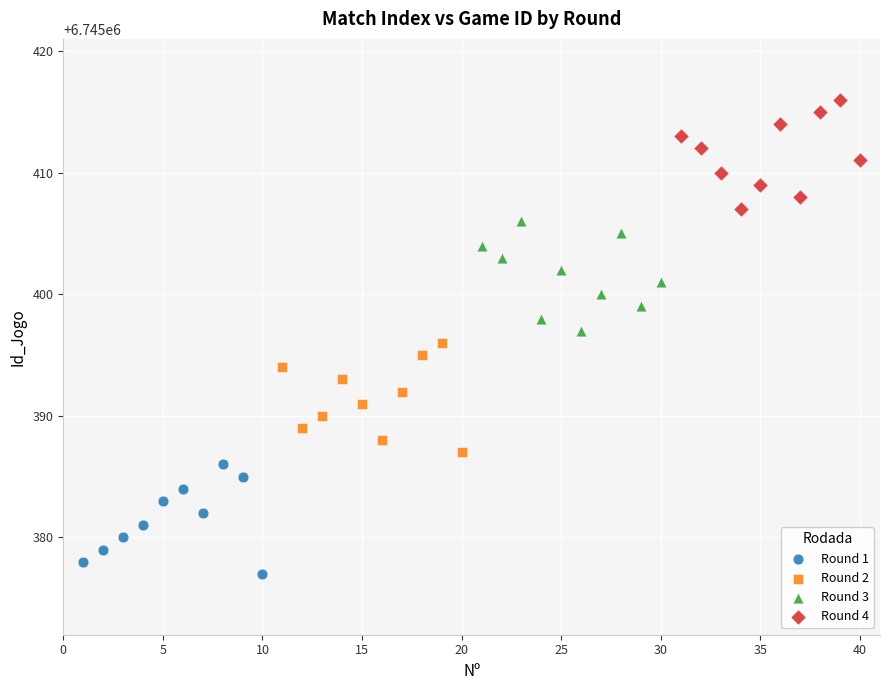

Which series contains the highest Y value?

Round 4